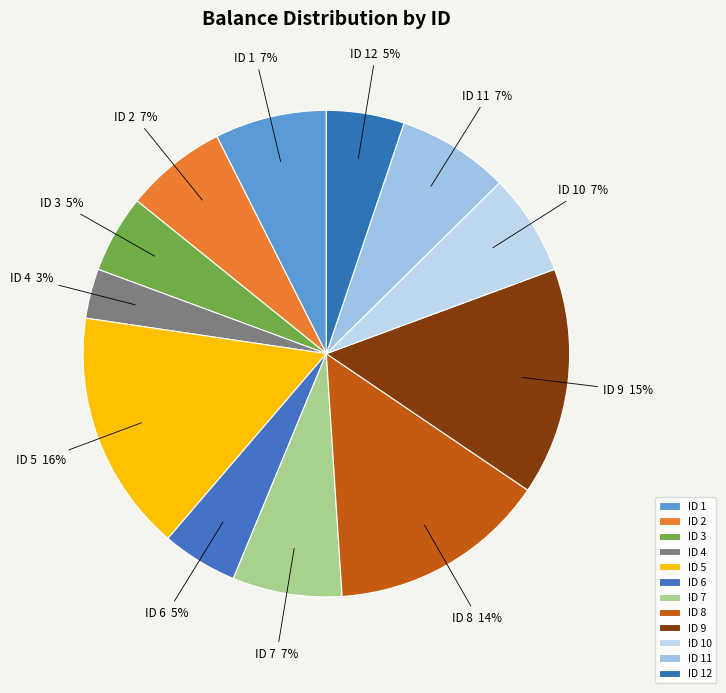

Between ID 3 and ID 9, which is larger?

ID 9